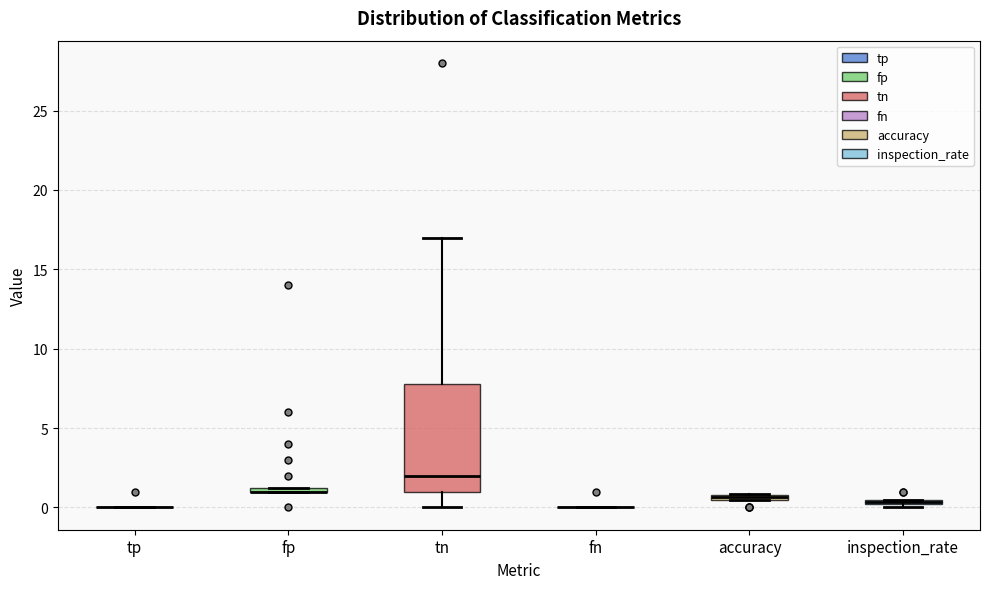

Where is the lower edge of the box for fp on the y-axis? The values are not printed on the chart, so give them approximately, as read against the axis.

1.0